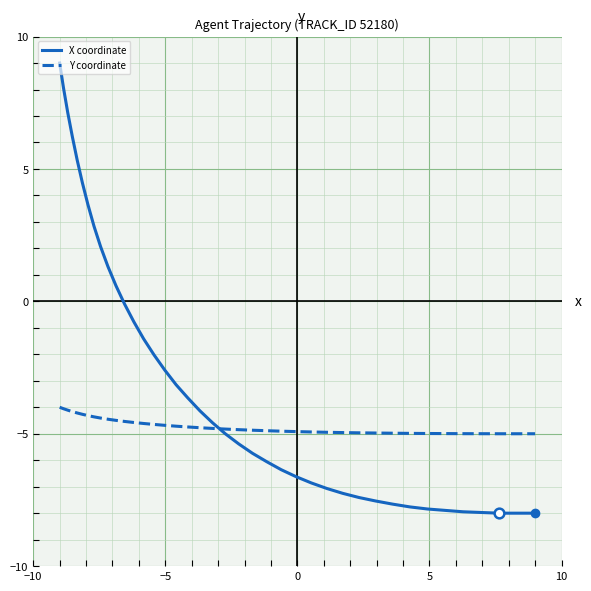

What is the minimum value shown in the chart?

-8.0